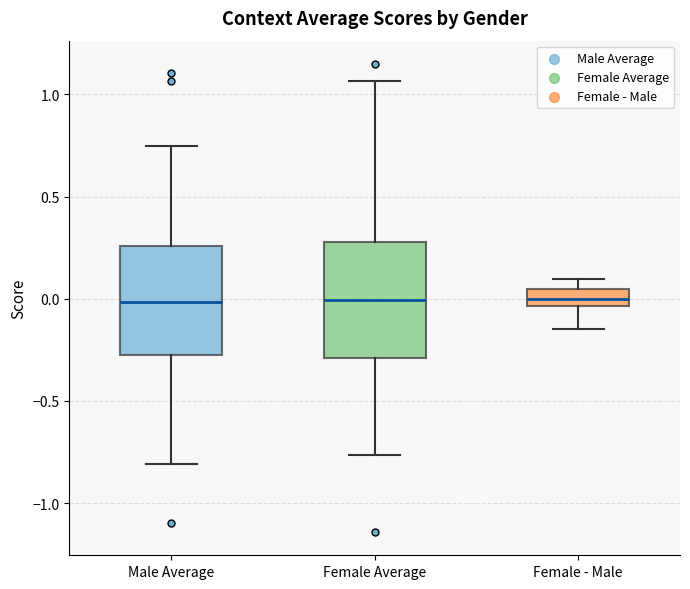

Reading left to right, transcribe this box plot: for each box, give where its median line is, the range the box spans, and where its two whiskers end, as read against the y-axis. The values are not printed on the chart, so give them approximately, as read against the axis.

Male Average: median 0.00, box -0.25 to 0.25, whiskers -0.80 to 0.75
Female Average: median 0.00, box -0.30 to 0.30, whiskers -0.75 to 1.05
Female - Male: median 0.00, box -0.05 to 0.05, whiskers -0.15 to 0.10